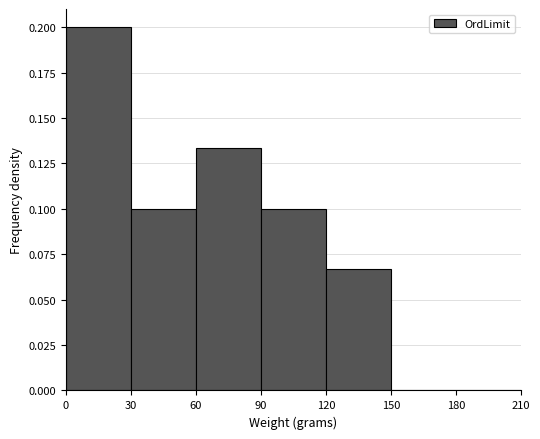

How tall is the bar that spans 90 to 120 on the x-axis? The values are not printed on the chart, so give them approximately, as read against the axis.

0.100